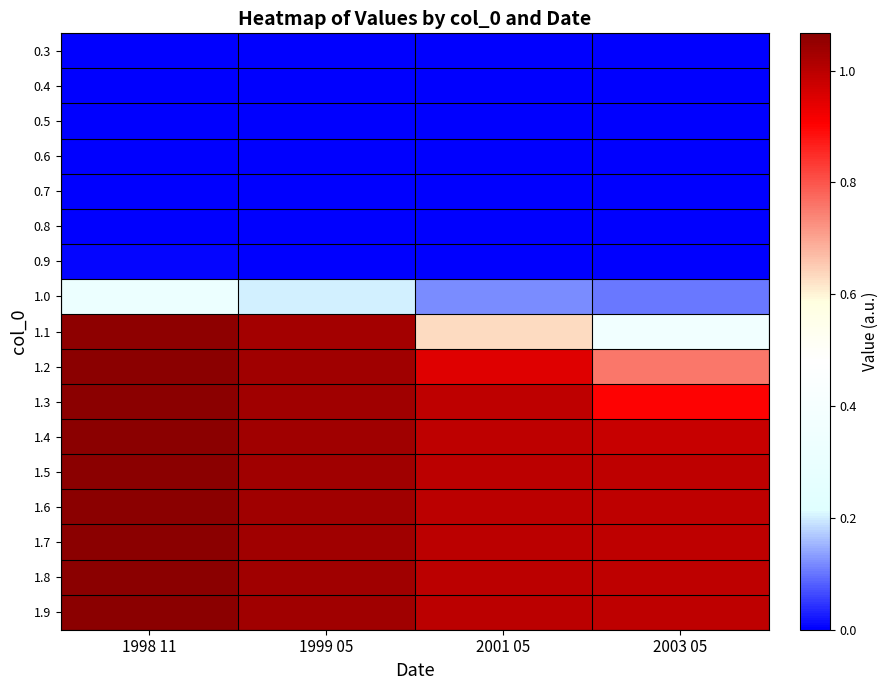

Rank the series at 2003 05 from lowest to highest value.

0.3, 0.4, 0.5, 0.6, 0.7, 0.8, 0.9, 1.0, 1.1, 1.2, 1.3, 1.4, 1.5, 1.6, 1.7, 1.8, 1.9